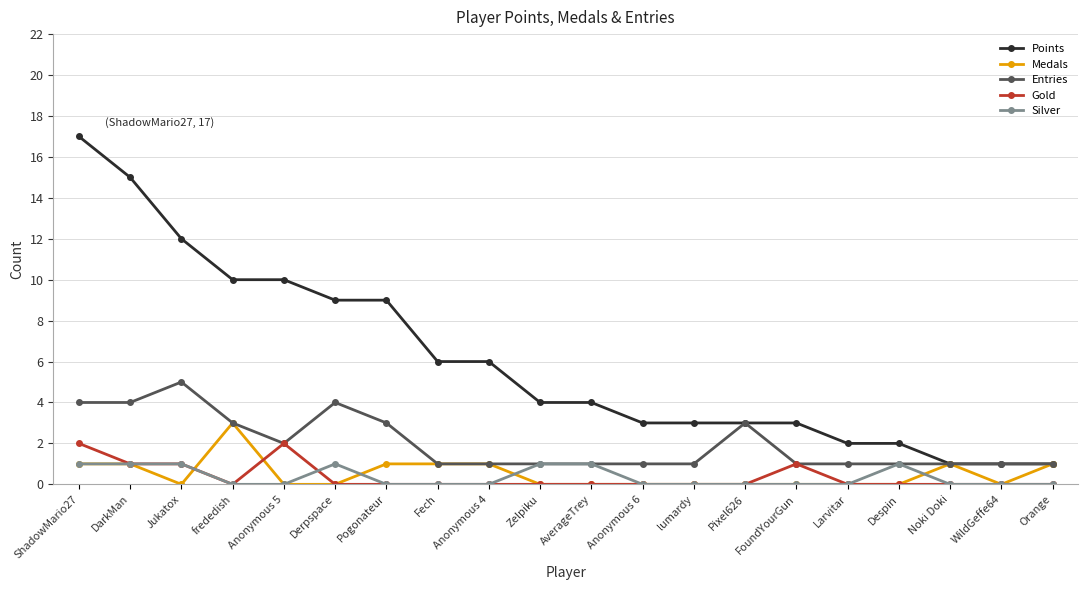

At which category is the sum across all series the highest?

ShadowMario27